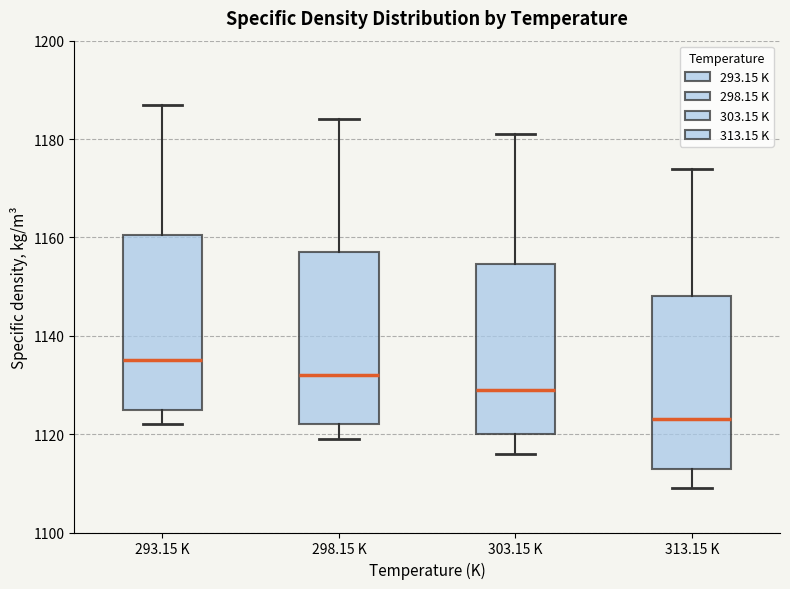

Where does the lower whisker of the box for 303.15 K end on the y-axis? The values are not printed on the chart, so give them approximately, as read against the axis.

1116